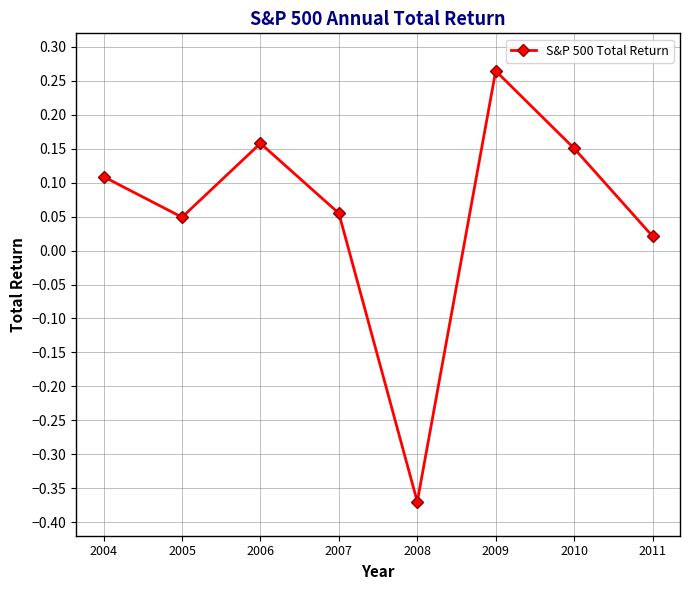

How many lines are shown in the chart?

1